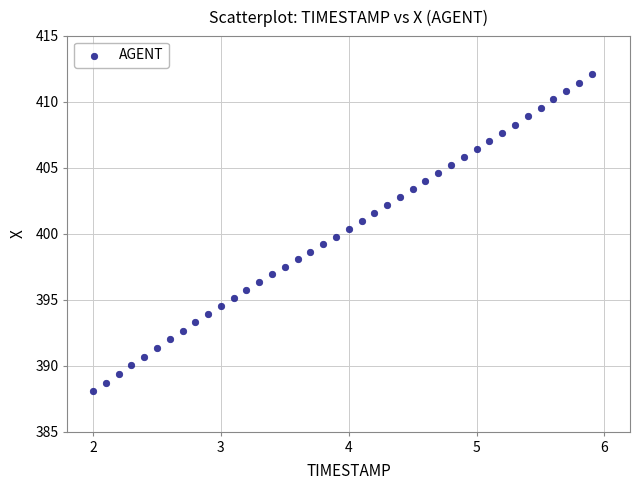

What is the range of Y values (max minus min)?

24.0